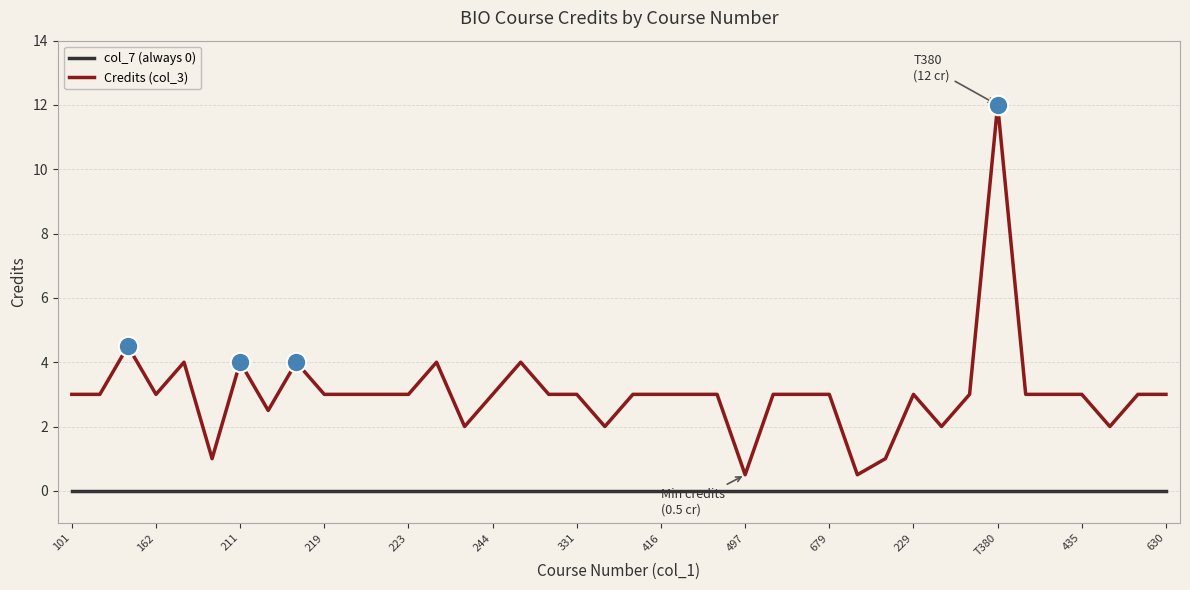

What is the lowest value of the Credits (col_3) series?

0.5